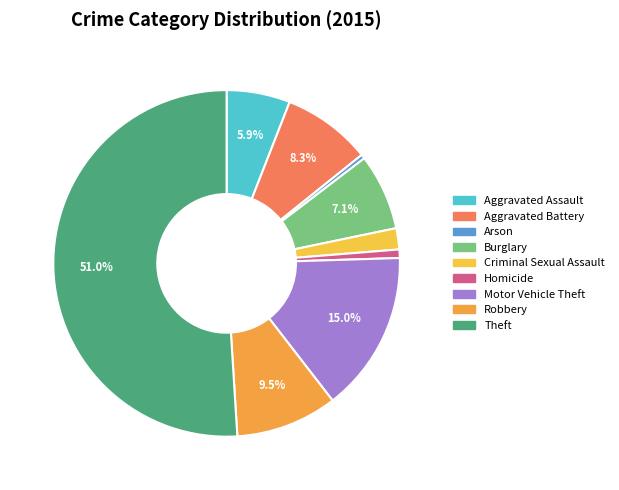

Which category accounts for the majority?

Theft